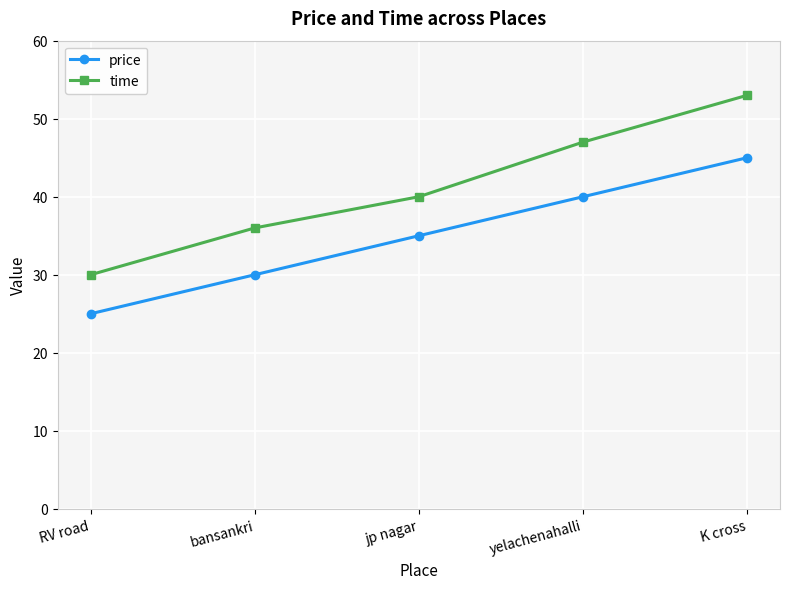

What is the label of the 5th point from the right?

RV road